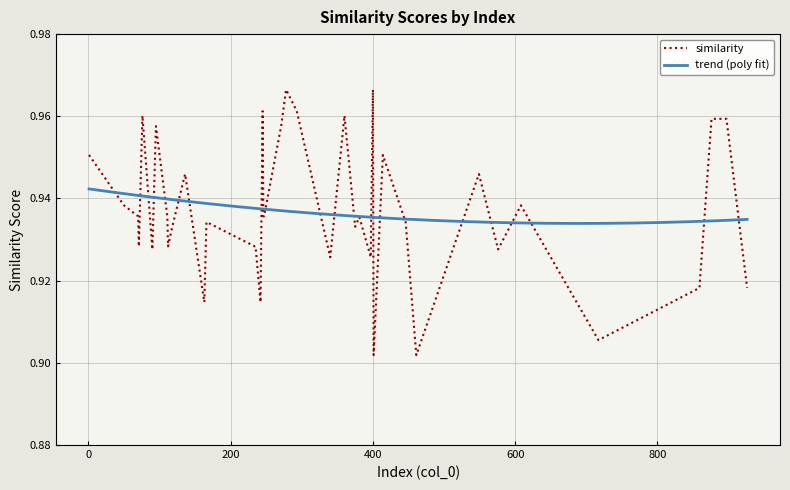

What is the smallest value displayed?

0.9